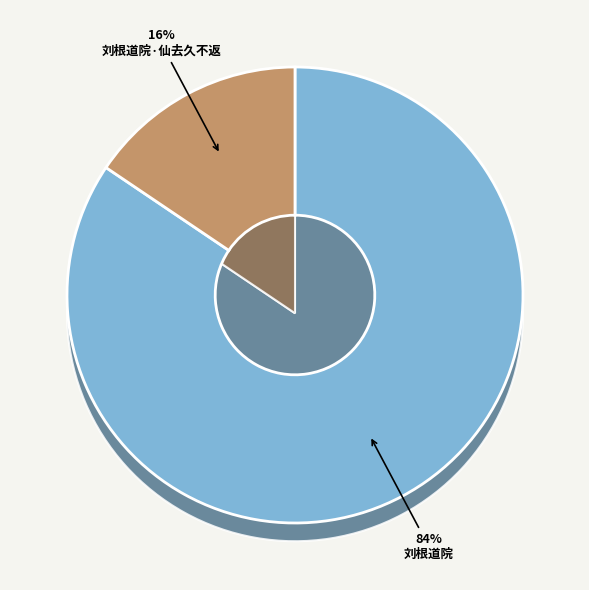

To the nearest percent, what is the combined percentage of 刘根道院 and 刘根道院·仙去久不返?

100%